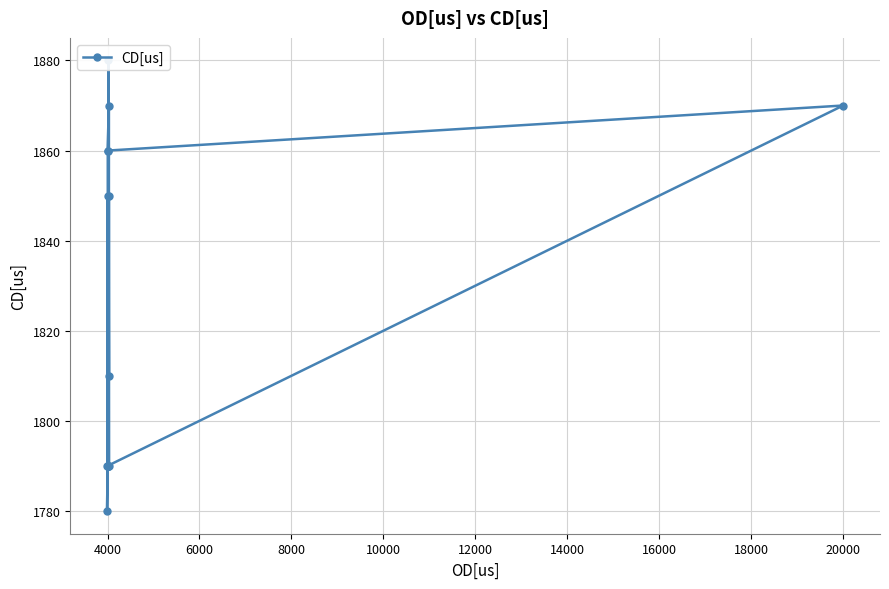

Count the number of data series in this chart.

1